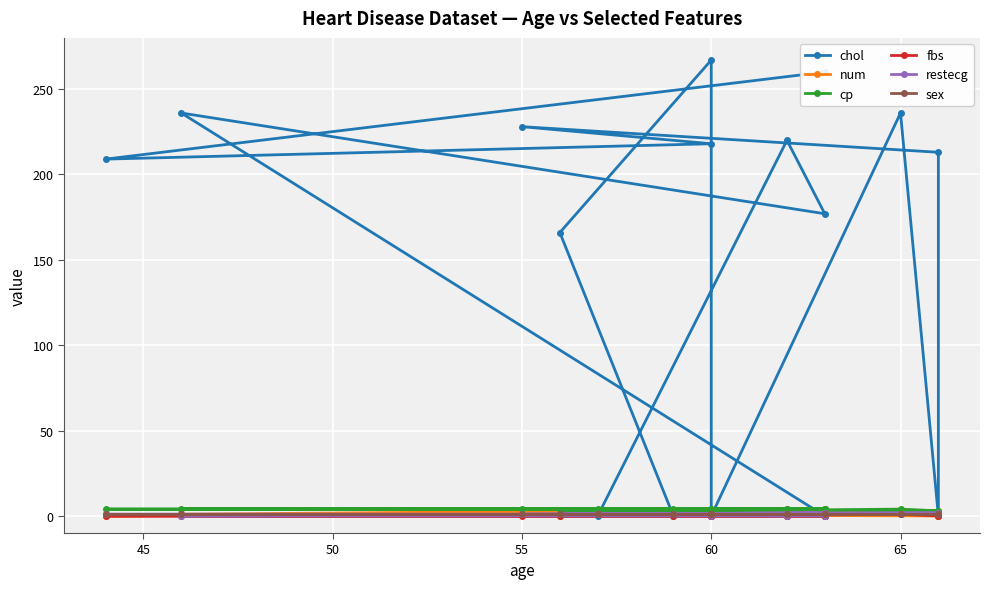

At how many categories does at least one series exceed 236?

2